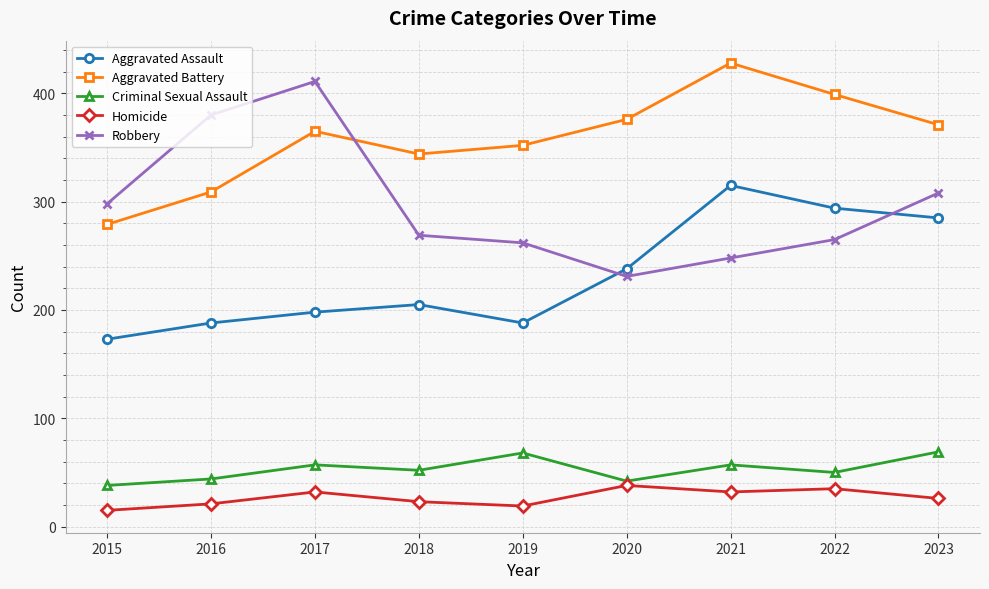

Is the value of Aggravated Battery at 2016 greater than the value of Criminal Sexual Assault at 2023?

Yes